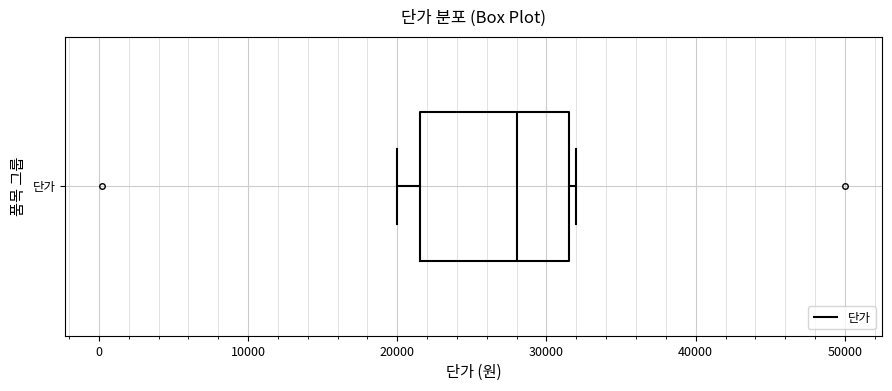

Read this box plot against the x-axis: the position of the median line, the range covered by the box, and the ends of both whiskers. The values are not printed on the chart, so give them approximately, as read against the axis.

median 28000, box 22000 to 32000, whiskers 20000 to 32000 (just right of the box's right edge)